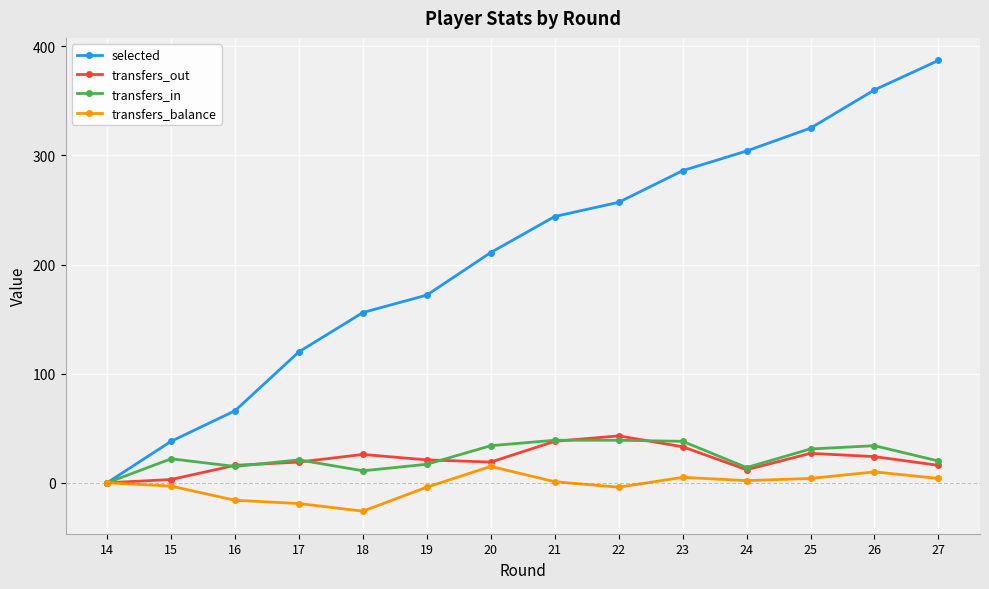

Read the transfers_in value at 27, to the nearest 10.

20